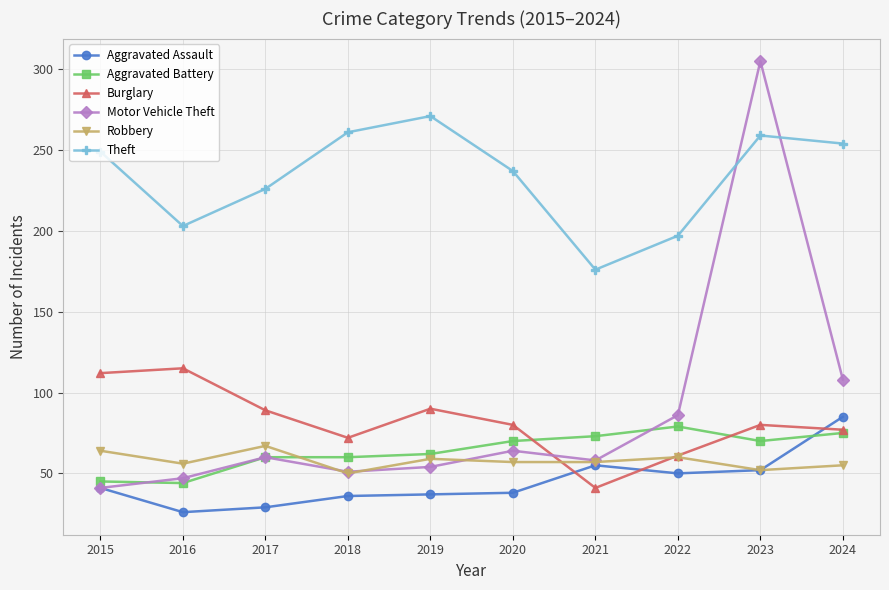

What is the sum of the Aggravated Battery values at 2019 and 2021?

135